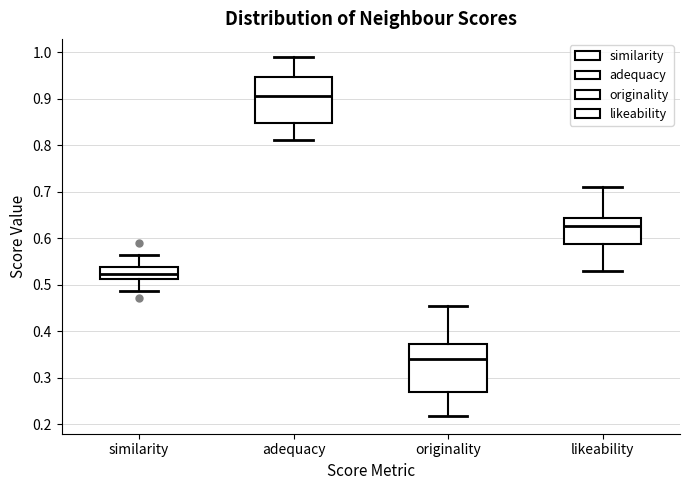

Reading left to right, transcribe this box plot: for each box, give where its median line is, the range the box spans, and where its two whiskers end, as read against the y-axis. The values are not printed on the chart, so give them approximately, as read against the axis.

similarity: median 0.52, box 0.51 to 0.54, whiskers 0.49 to 0.56
adequacy: median 0.91, box 0.85 to 0.95, whiskers 0.81 to 0.99
originality: median 0.34, box 0.27 to 0.37, whiskers 0.22 to 0.45
likeability: median 0.63, box 0.59 to 0.64, whiskers 0.53 to 0.71